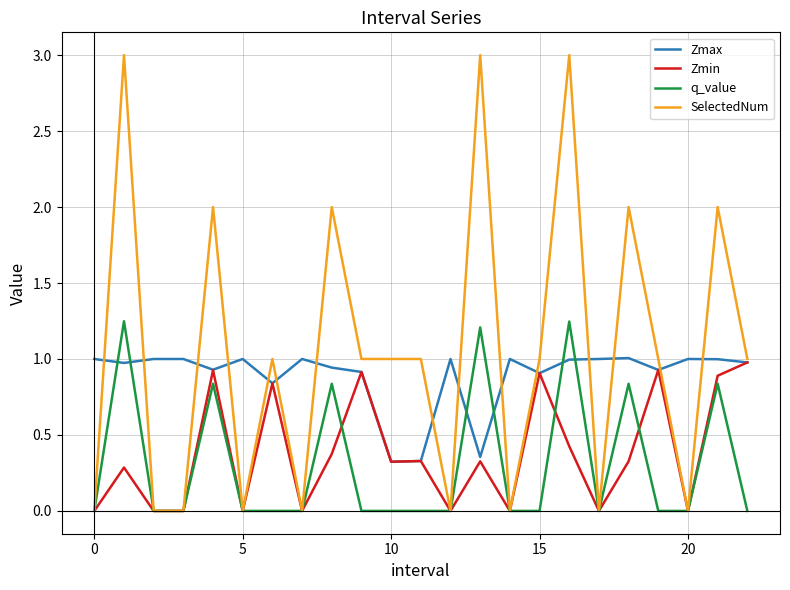

Which series has the largest total across all categories?

SelectedNum